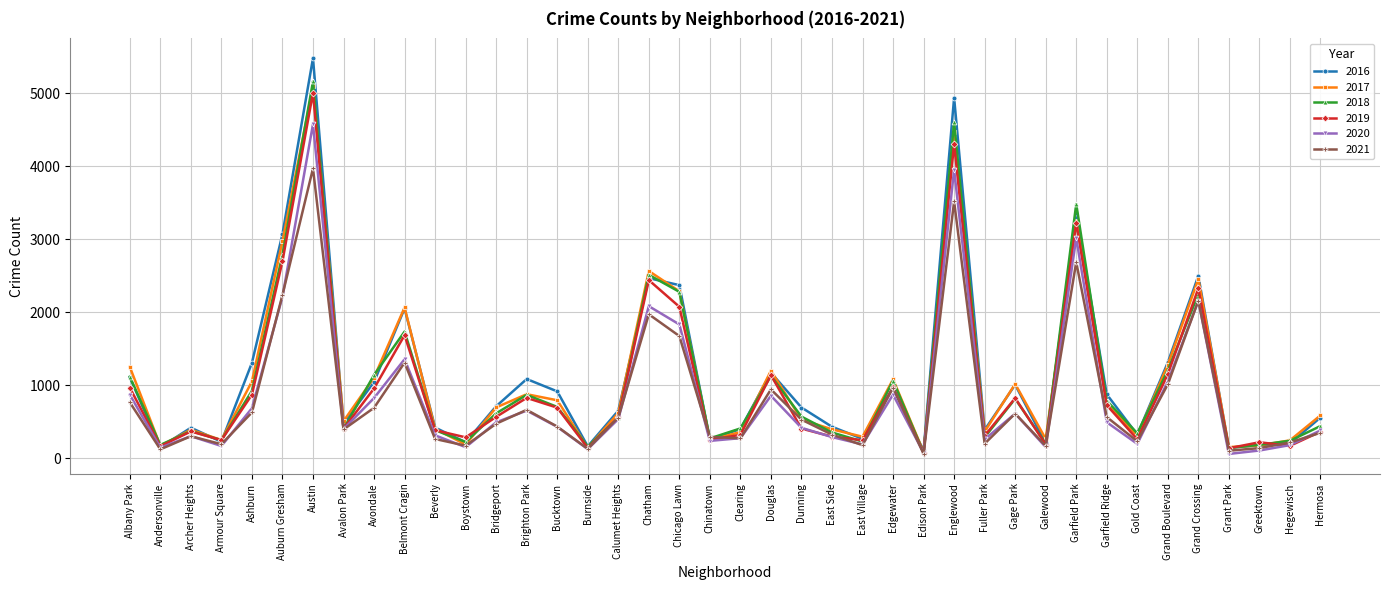

What is the label of the 2nd point from the right?

Hegewisch